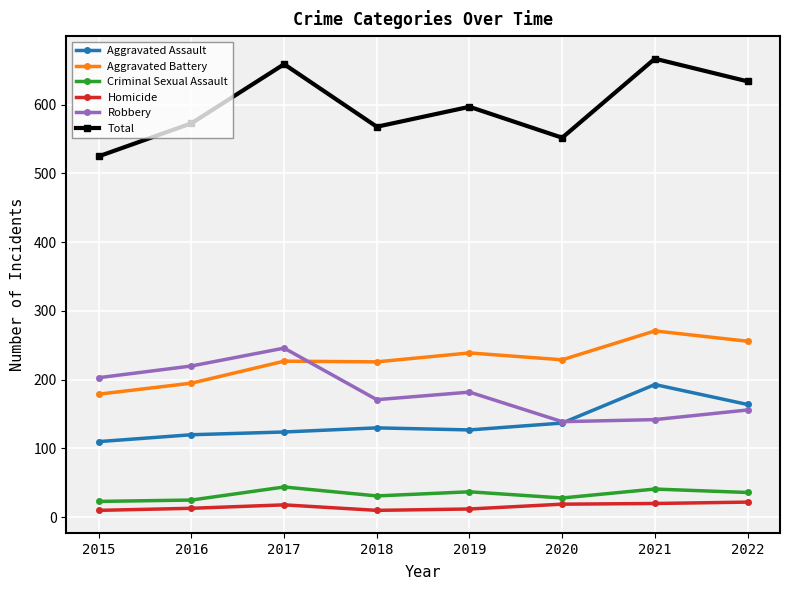

At which label does Total reach its peak?

2021